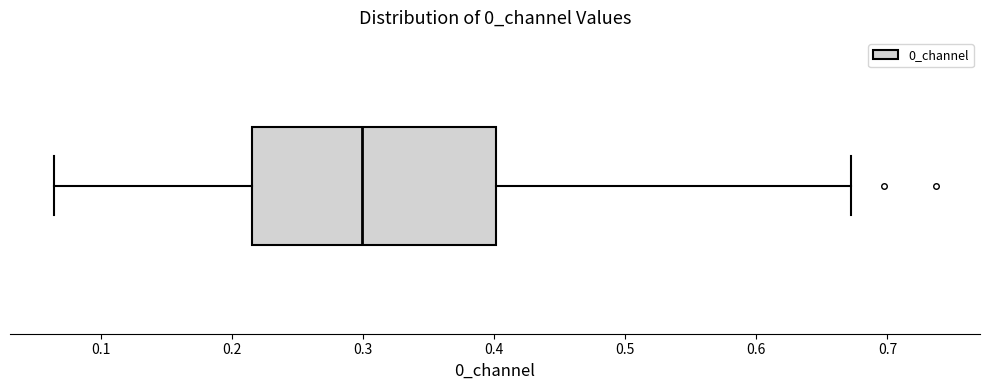

Transcribe this box plot: give where the median line is, the range the box spans, and where the two whiskers end, as read against the x-axis. The values are not printed on the chart, so give them approximately, as read against the axis.

median 0.30, box 0.22 to 0.40, whiskers 0.06 to 0.67